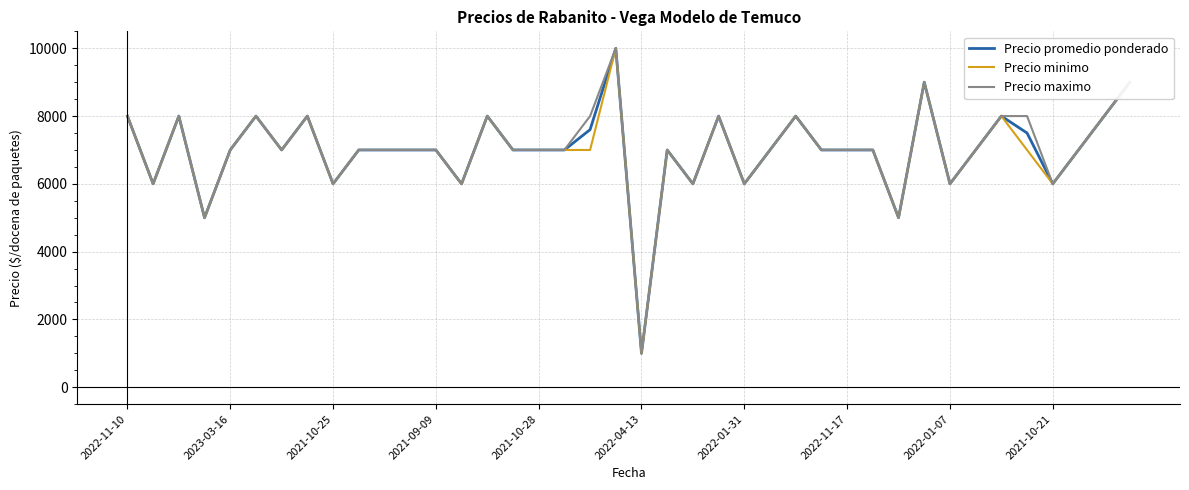

What is the minimum value for Precio maximo?

1000